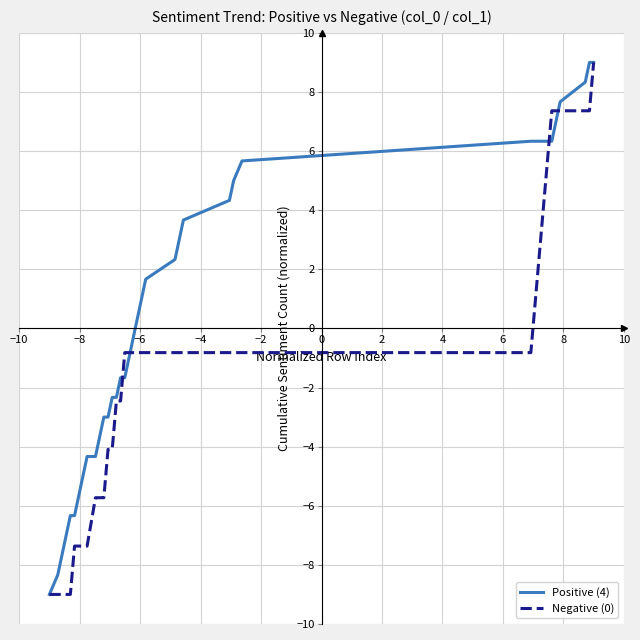

What is the maximum value for Positive (4)?

9.0